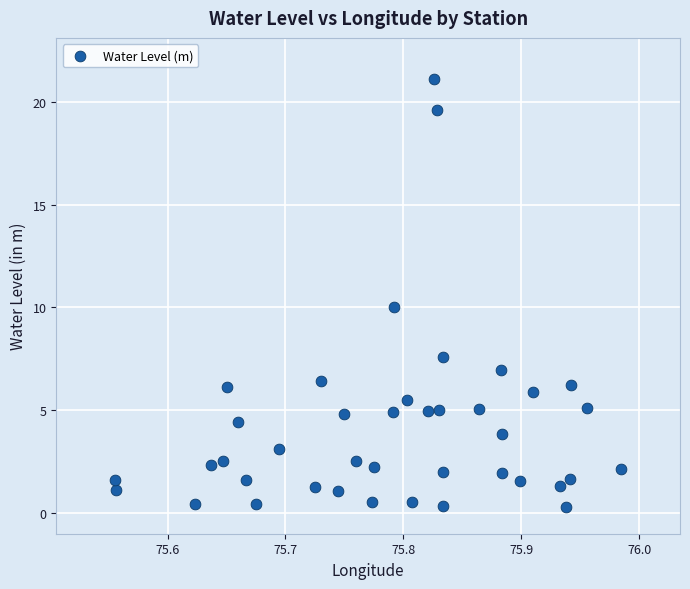

What is the range of Y values (max minus min)?

20.8